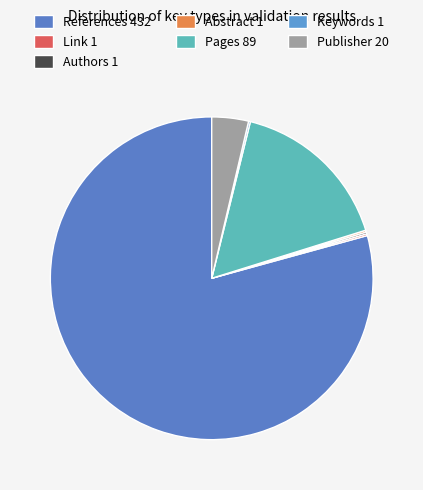

How much of the chart is everything except Link?

99.8%